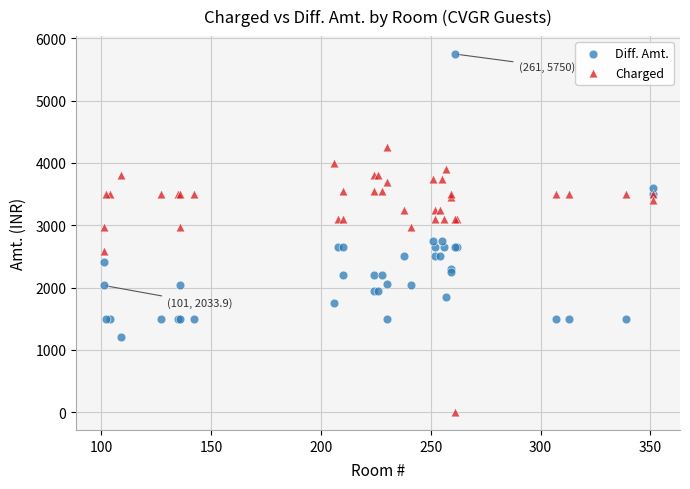

Which series contains the highest Y value?

Diff. Amt.